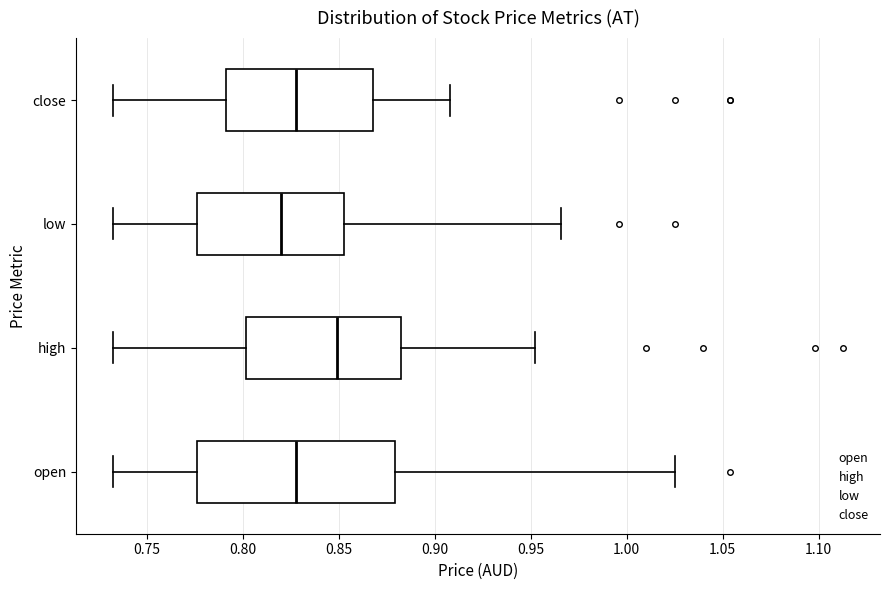

Which box is the widest, from its left edge to its right edge?

open